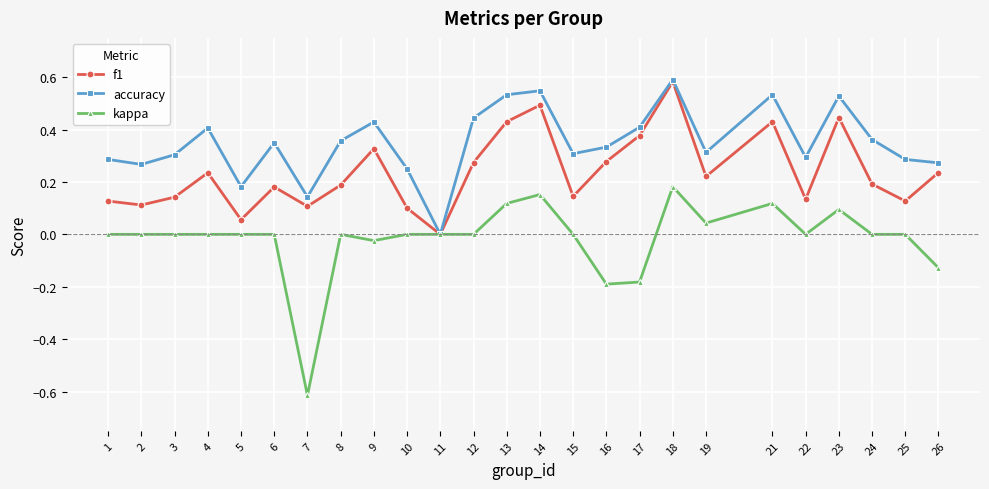

Is the value of kappa at 26 greater than the value of f1 at 17?

No